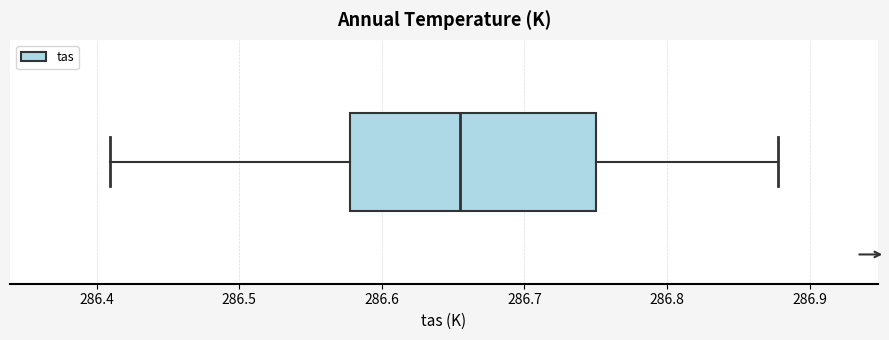

Transcribe this box plot: give where the median line is, the range the box spans, and where the two whiskers end, as read against the x-axis. The values are not printed on the chart, so give them approximately, as read against the axis.

median 286.65, box 286.58 to 286.75, whiskers 286.41 to 286.88